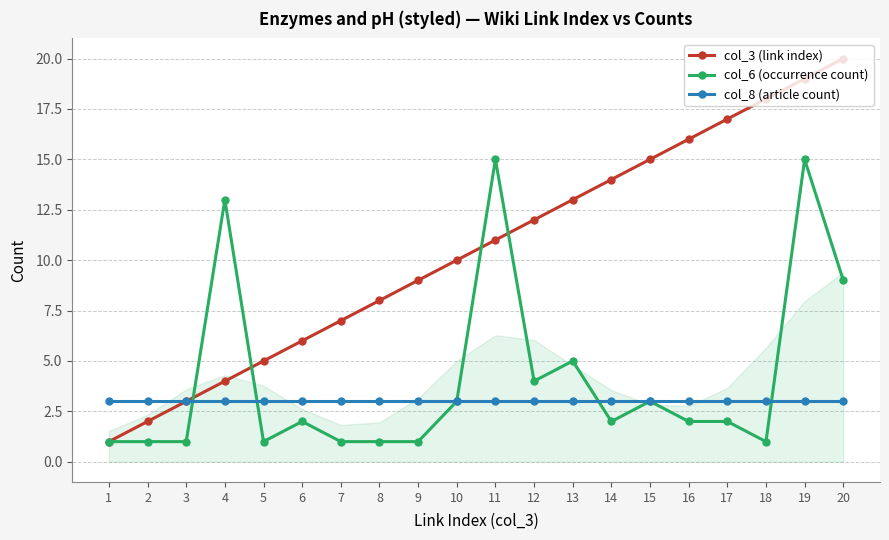

What is the difference between the maximum and minimum values in the col_6 (occurrence count) series?

14